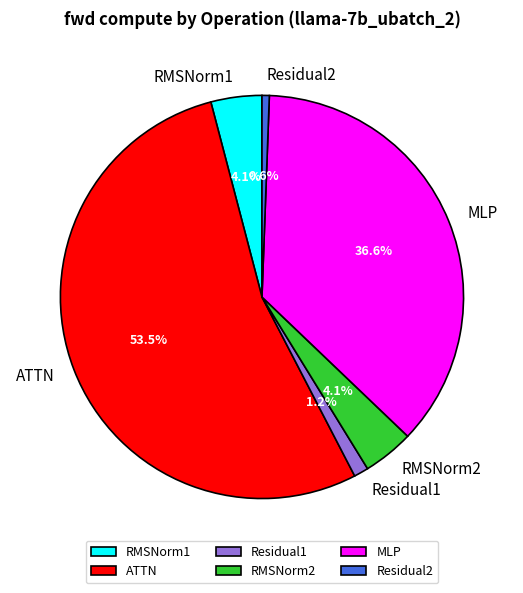

Does ATTN represent more than half of the total?

Yes